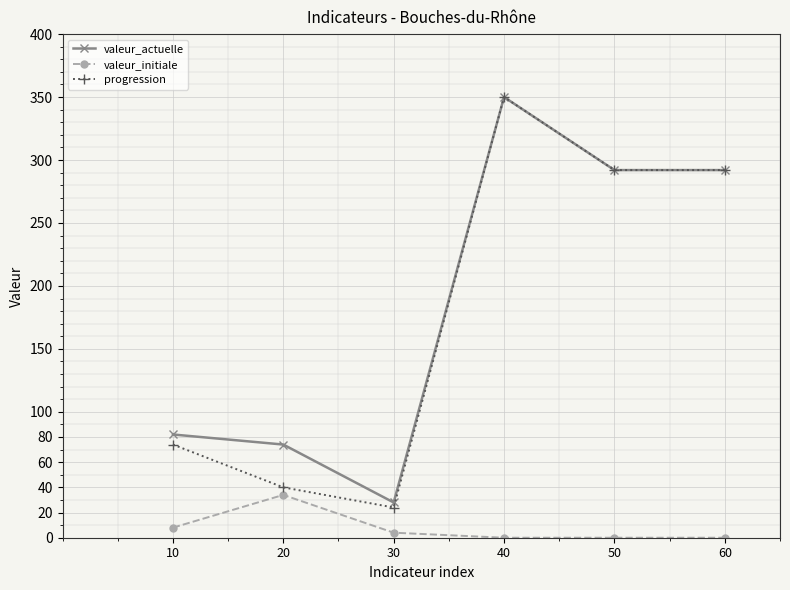

At which category does valeur_initiale reach its first local peak?

20